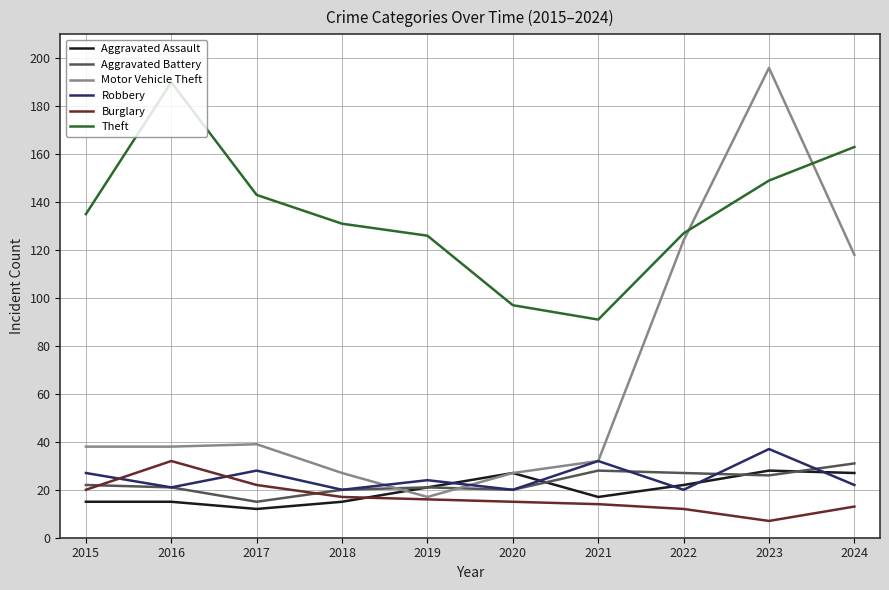

True or false: Theft and Burglary cross at least once.

False